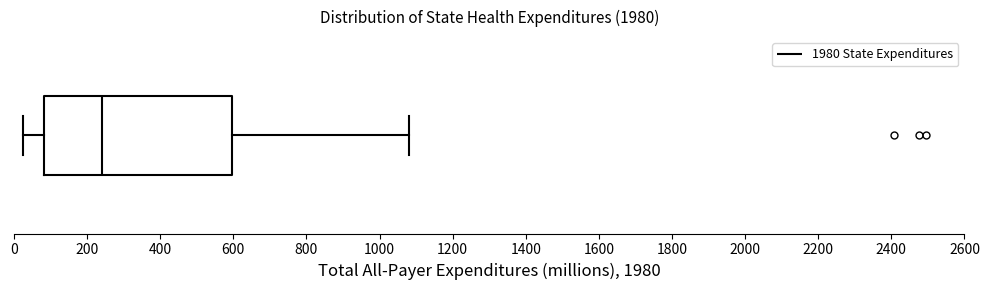

Read this box plot against the x-axis: the position of the median line, the range covered by the box, and the ends of both whiskers. The values are not printed on the chart, so give them approximately, as read against the axis.

median 240, box 80 to 600, whiskers 20 to 1080